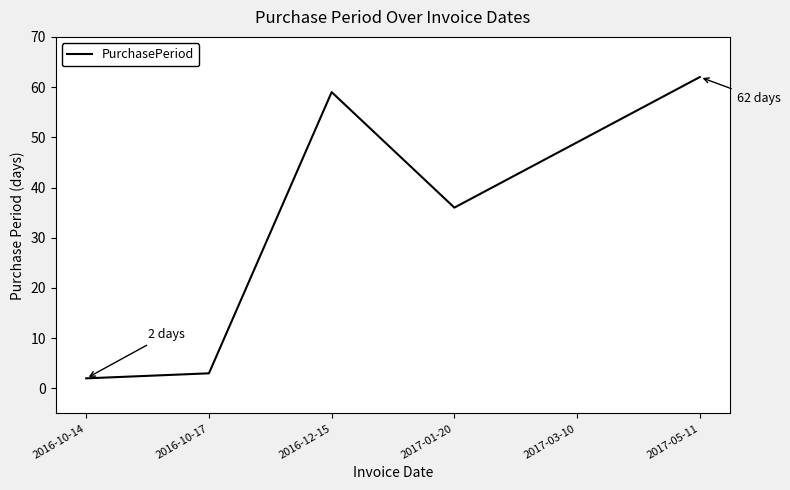

Which has a higher value, 2017-05-11 or 2017-01-20?

2017-05-11